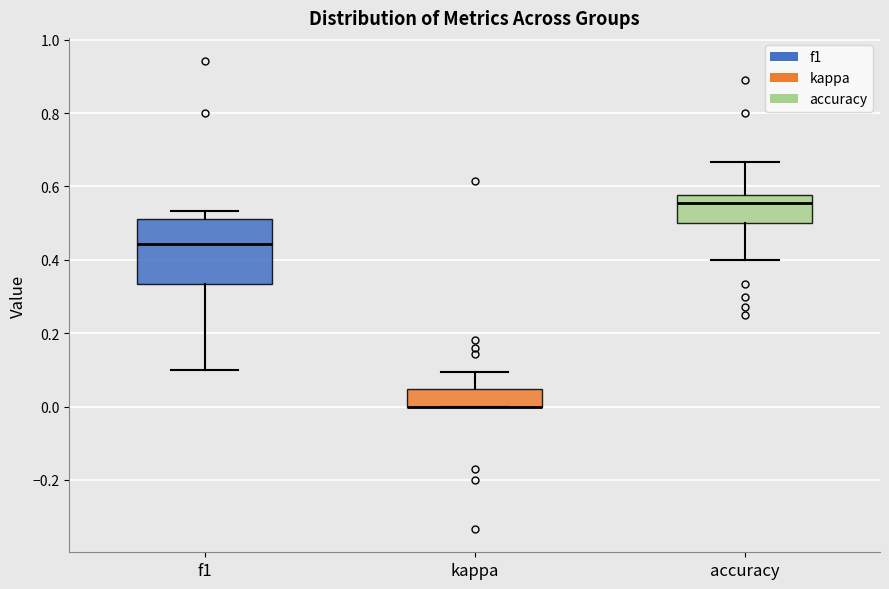

Reading left to right, read every box against the y-axis: the position of its median line, the range the box covers, and the ends of its whiskers. The values are not printed on the chart, so give them approximately, as read against the axis.

f1: median 0.44, box 0.34 to 0.50, whiskers 0.10 to 0.54
kappa: median 0.00 (drawn on the box's lower edge), box 0.00 to 0.04, whiskers 0.00 to 0.10
accuracy: median 0.56, box 0.50 to 0.58, whiskers 0.40 to 0.66